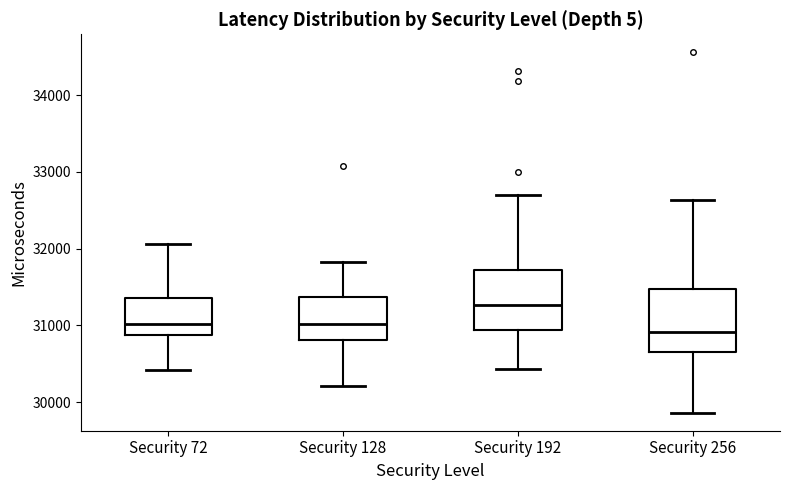

Reading left to right, read every box against the y-axis: the position of its median line, the range the box covers, and the ends of its whiskers. The values are not printed on the chart, so give them approximately, as read against the axis.

Security 72: median 31000, box 30900 to 31400, whiskers 30400 to 32100
Security 128: median 31000, box 30800 to 31400, whiskers 30200 to 31800
Security 192: median 31300, box 30900 to 31700, whiskers 30400 to 32700
Security 256: median 30900, box 30700 to 31500, whiskers 29900 to 32600